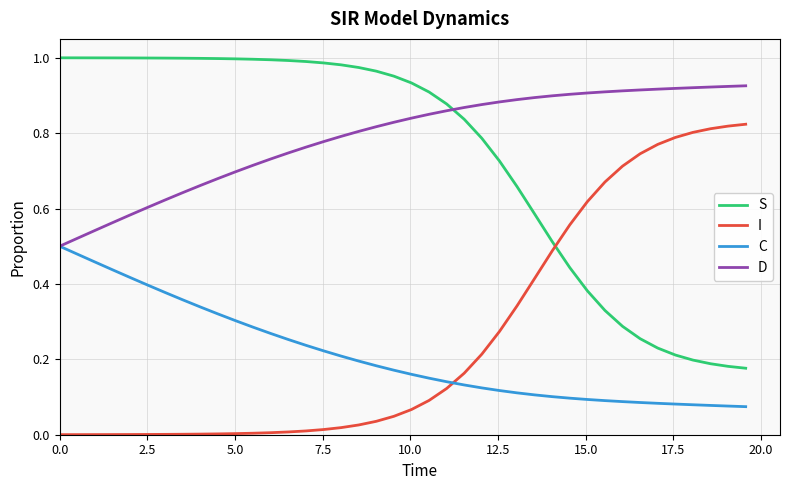

True or false: D and I intersect in this chart.

False